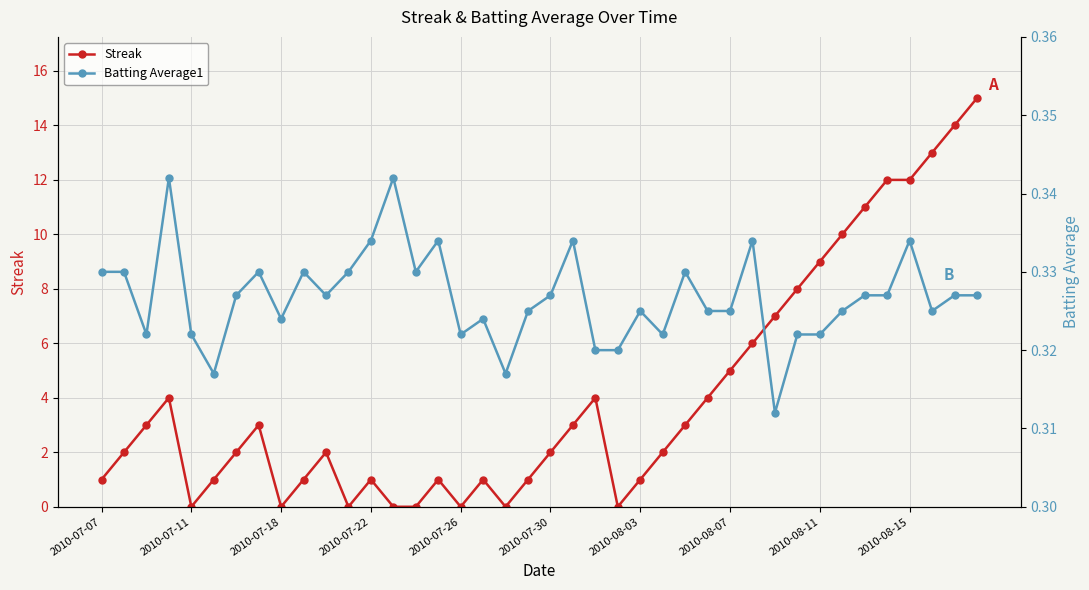

True or false: Batting Average1 has a value of 0.3 at 23.

True